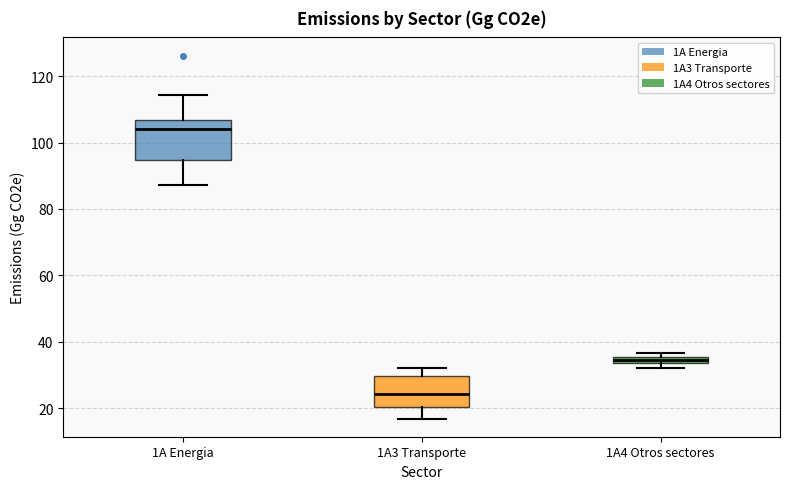

Comparing the boxes themselves (not the whiskers), which one is the tallest?

1A Energia